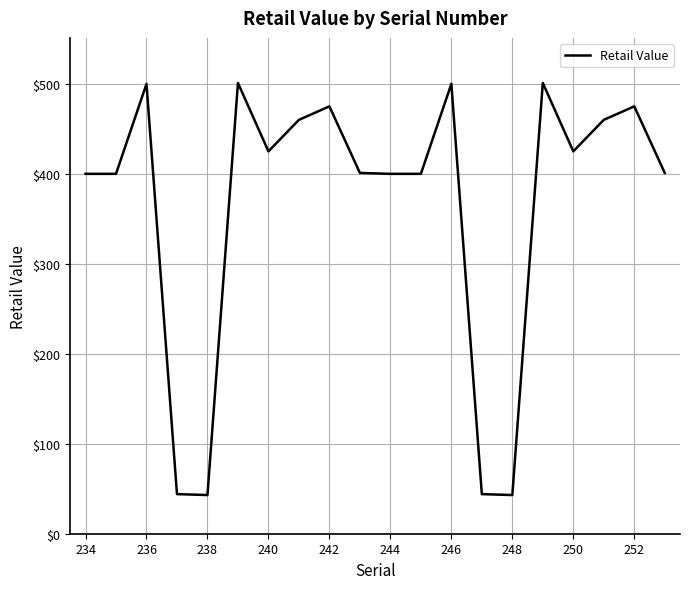

Is this an area chart (filled region under the line)?

No